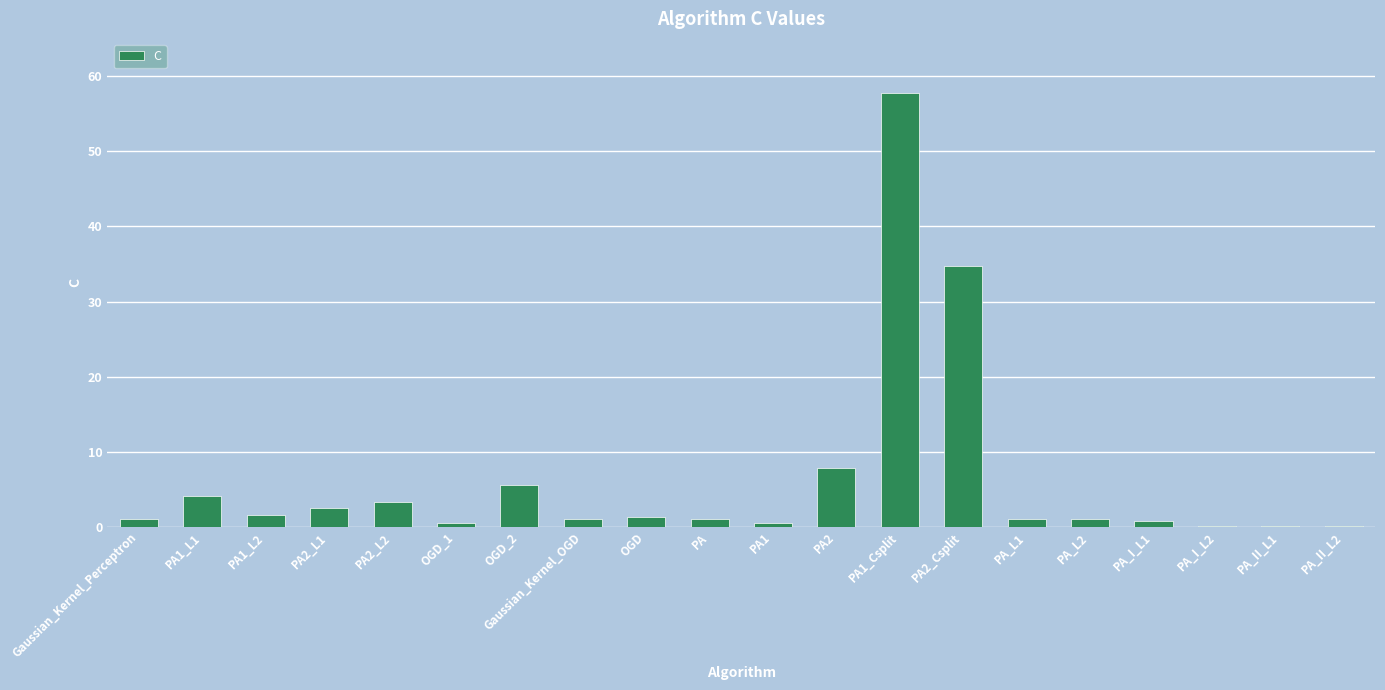

Which category has the highest value across all series?

PA1_Csplit